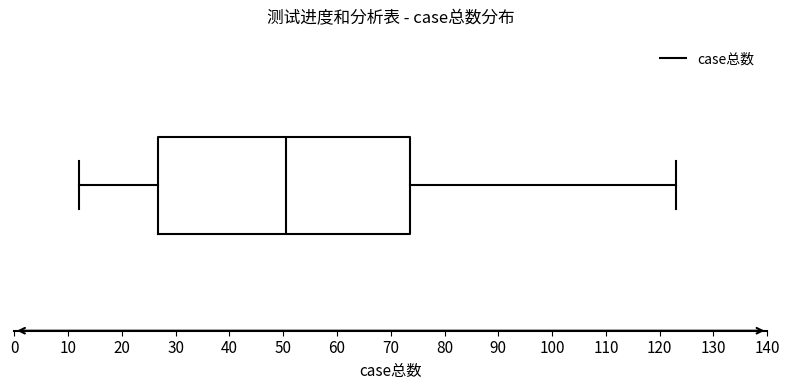

Read this box plot against the x-axis: the position of the median line, the range covered by the box, and the ends of both whiskers. The values are not printed on the chart, so give them approximately, as read against the axis.

median 51, box 27 to 74, whiskers 12 to 123